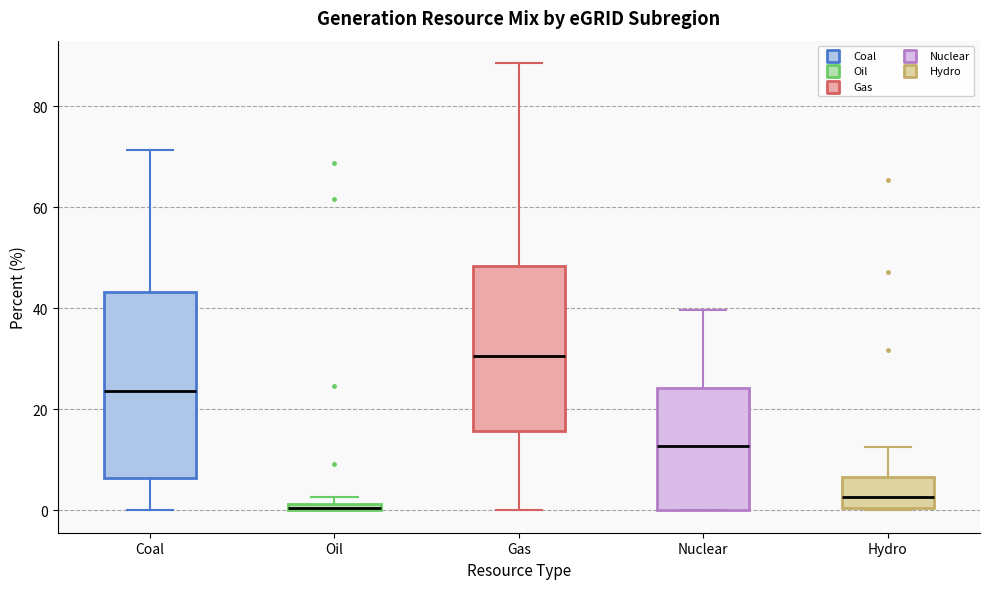

Which box is the tallest, from its lower edge to its upper edge?

Coal